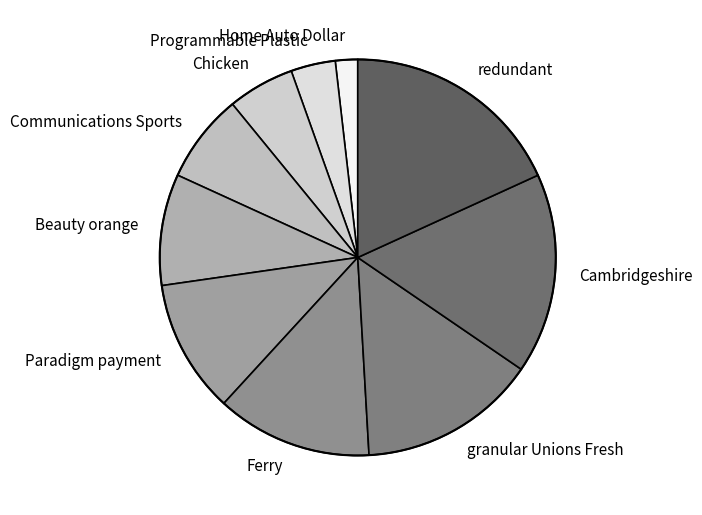

Rank the categories by value from lowest to highest.

Home Auto Dollar, Programmable Plastic, Chicken, Communications Sports, Beauty orange, Paradigm payment, Ferry, granular Unions Fresh, Cambridgeshire, redundant